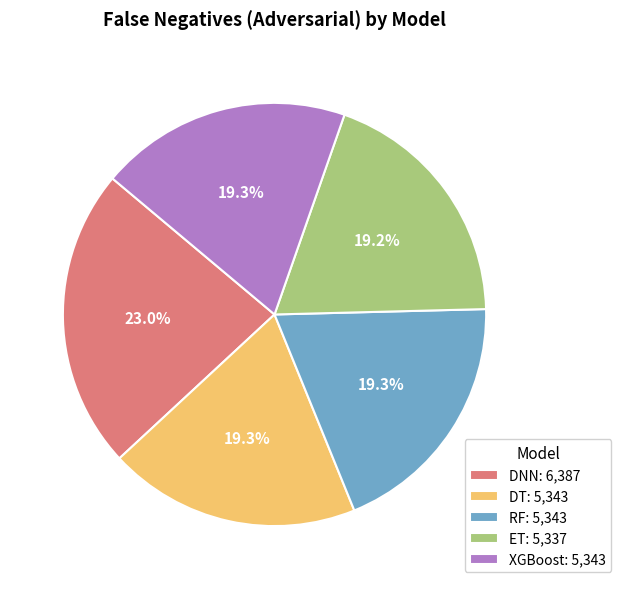

Combined, what portion of the pie is RF and ET?

38.5%